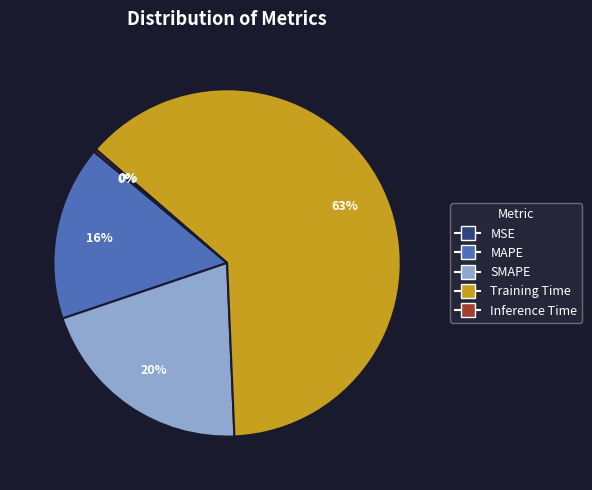

What percentage is the MAPE slice, to the nearest percent?

16%